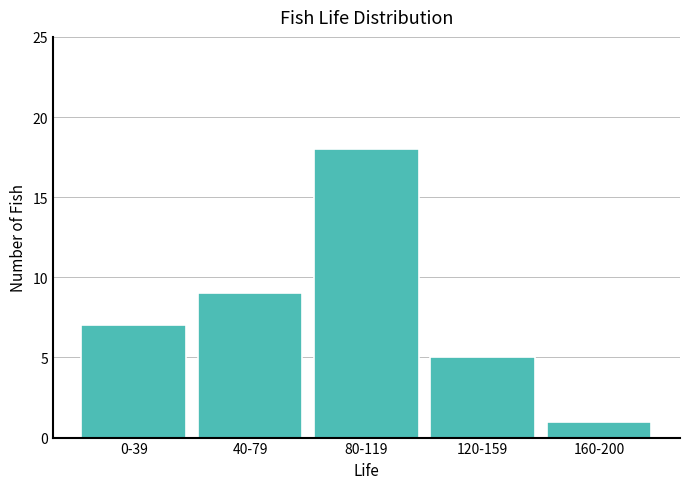

Reading left to right, transcribe all the data shown in this chart.

0-39=7	40-79=9	80-119=18	120-159=5	160-200=1